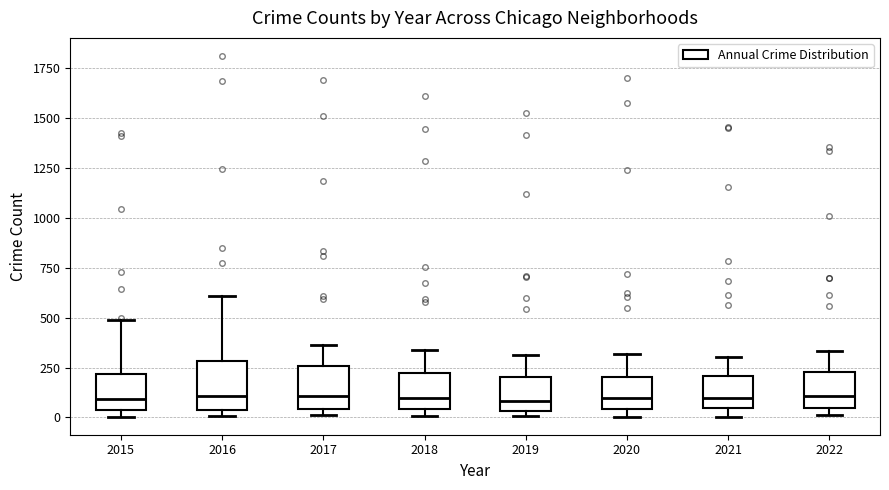

Where does the median line of the box at x = 2017 sit on the y-axis? The values are not printed on the chart, so give them approximately, as read against the axis.

100